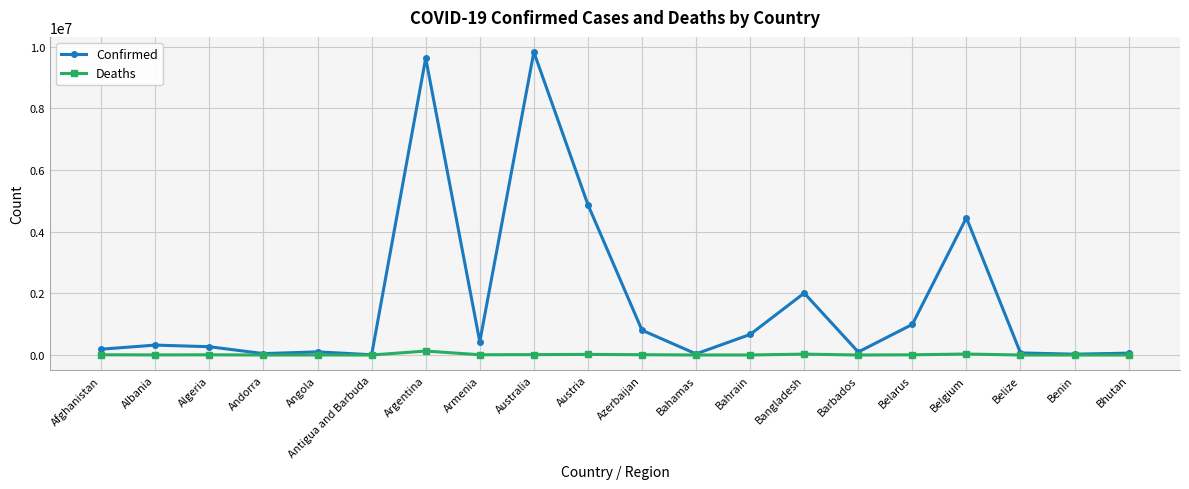

What is the difference between the second highest and minimum values in the Deaths series?

32343